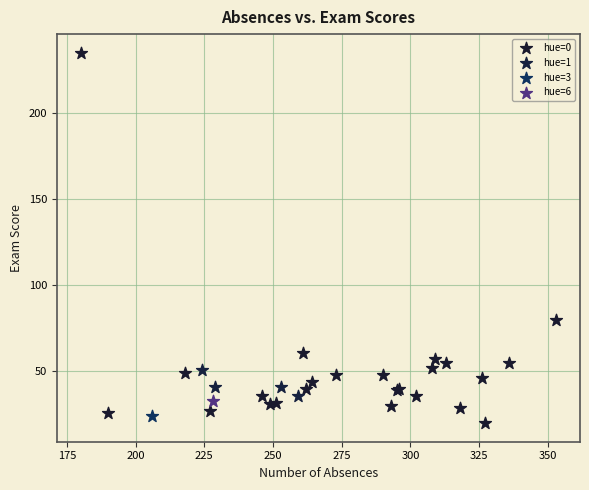

Which series reaches the maximum Y coordinate?

hue=0